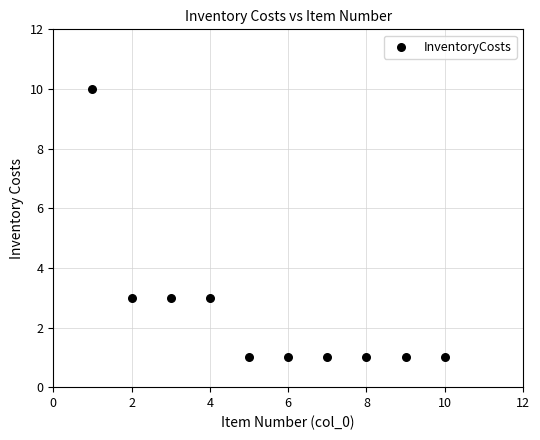

What is the range of X values (max minus min)?

9